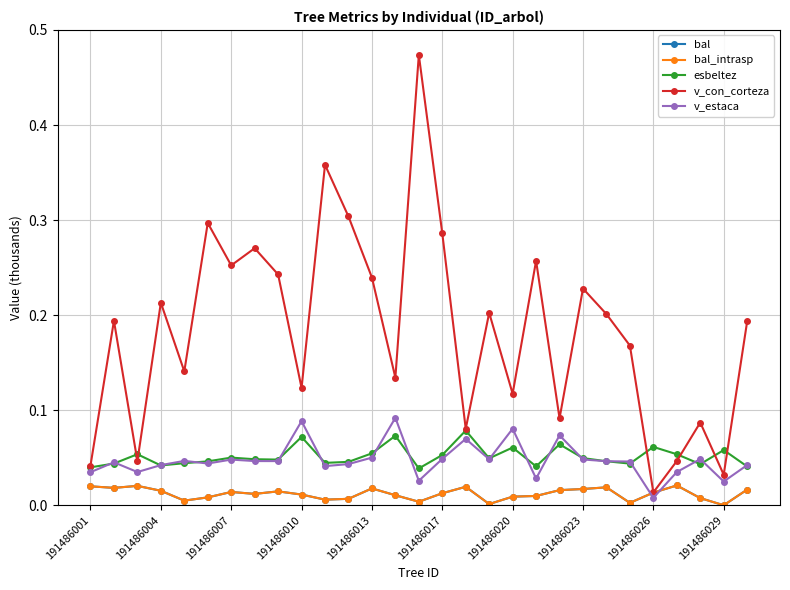

After their last crossing, which series has the higher values: v_estaca or esbeltez?

v_estaca